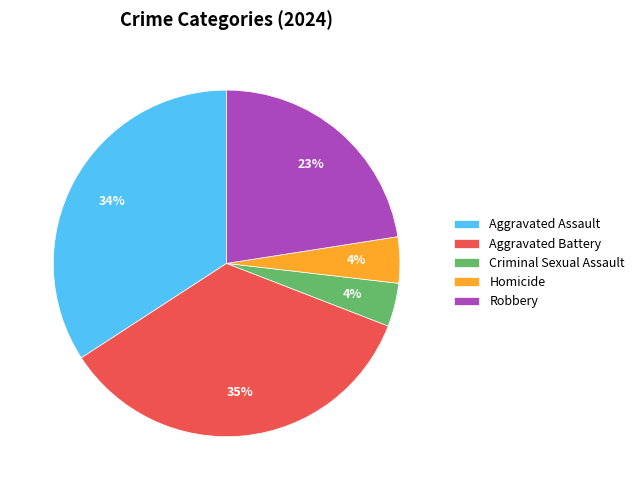

Between Homicide and Robbery, which is larger?

Robbery